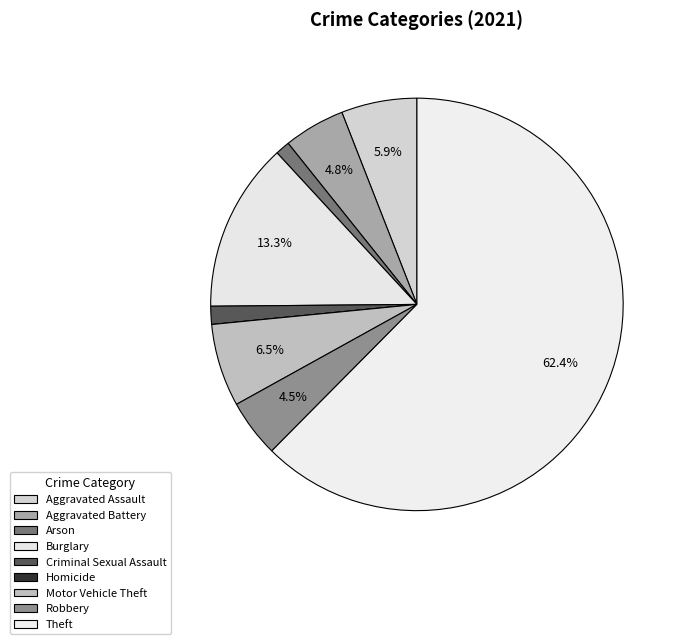

Combined, what portion of the pie is Theft and Arson?

63.6%